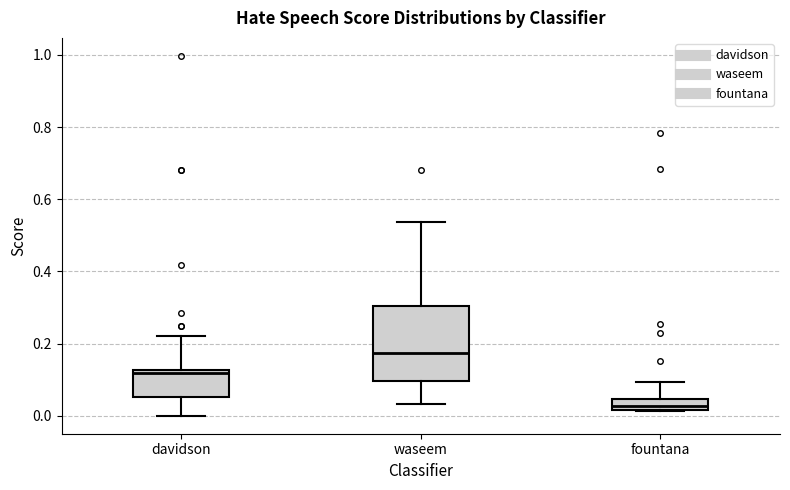

Reading left to right, transcribe this box plot: for each box, give where its median line is, the range the box spans, and where its two whiskers end, as read against the y-axis. The values are not printed on the chart, so give them approximately, as read against the axis.

davidson: median 0.12 (just below the box's upper edge), box 0.06 to 0.12, whiskers 0.00 to 0.22
waseem: median 0.18, box 0.10 to 0.30, whiskers 0.04 to 0.54
fountana: median 0.02 (just above the box's lower edge), box 0.02 to 0.04, whiskers 0.02 to 0.10